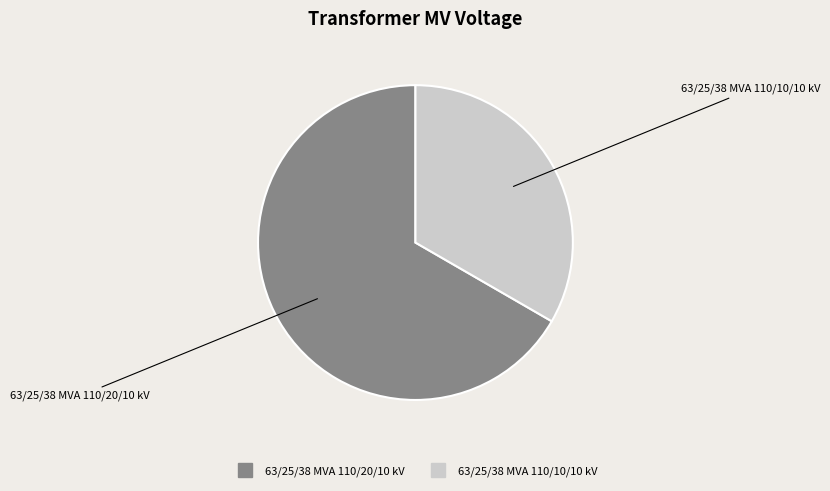

What is the majority slice?

63/25/38 MVA 110/20/10 kV